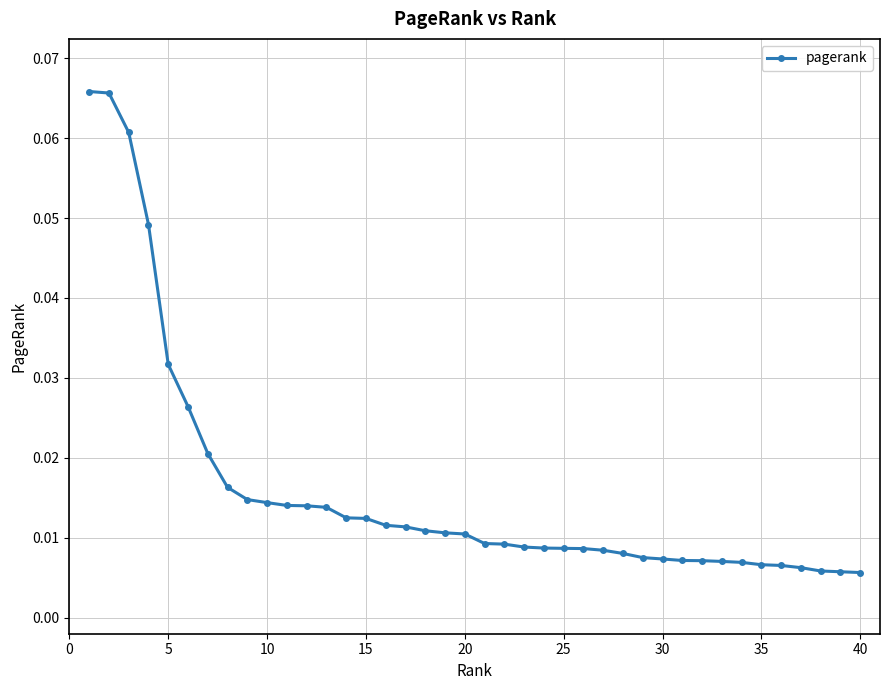

What is the sum of all values?

0.6